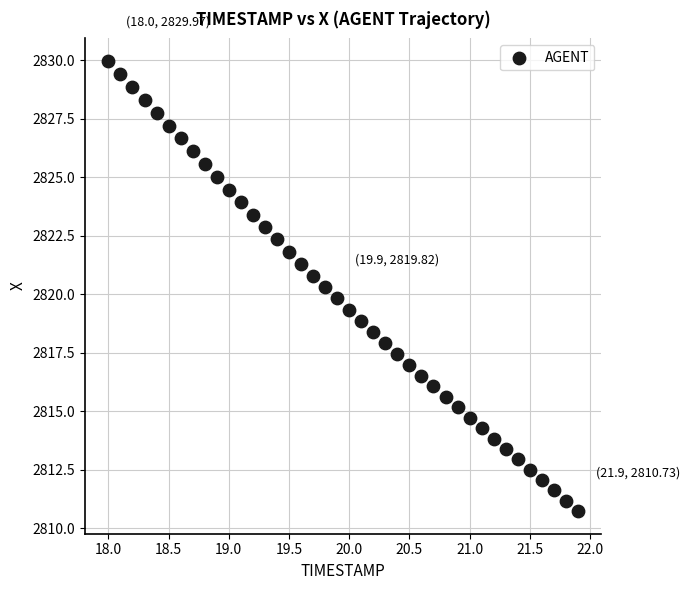

What is the range of X values (max minus min)?

3.9